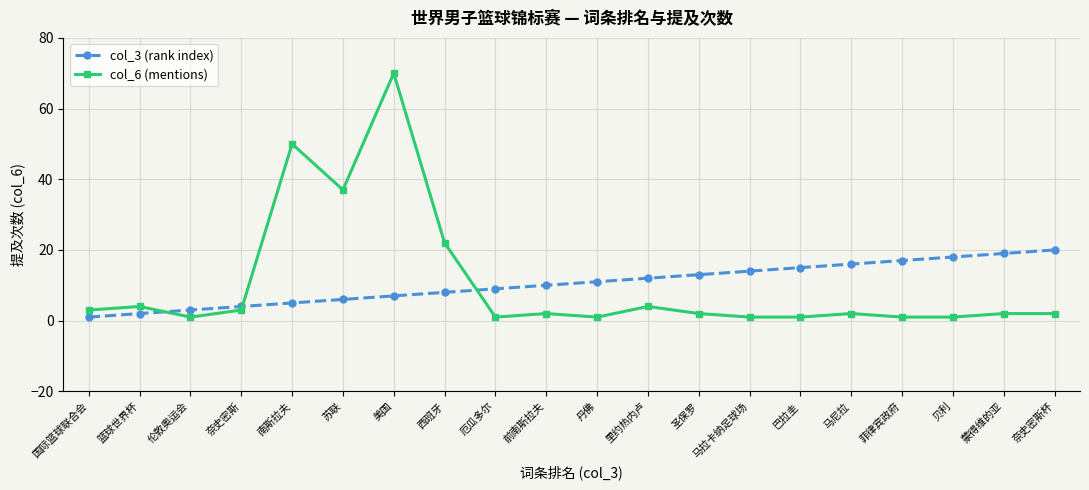

What is the approximate value of col_6 (mentions) at 奈史密斯, to the nearest 5?

5